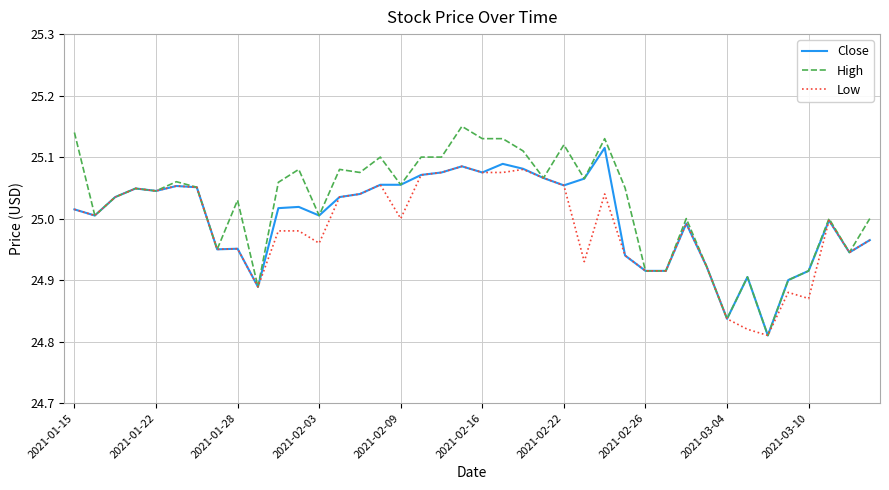

List the series in order of their peak value, lowest first.

Low, Close, High